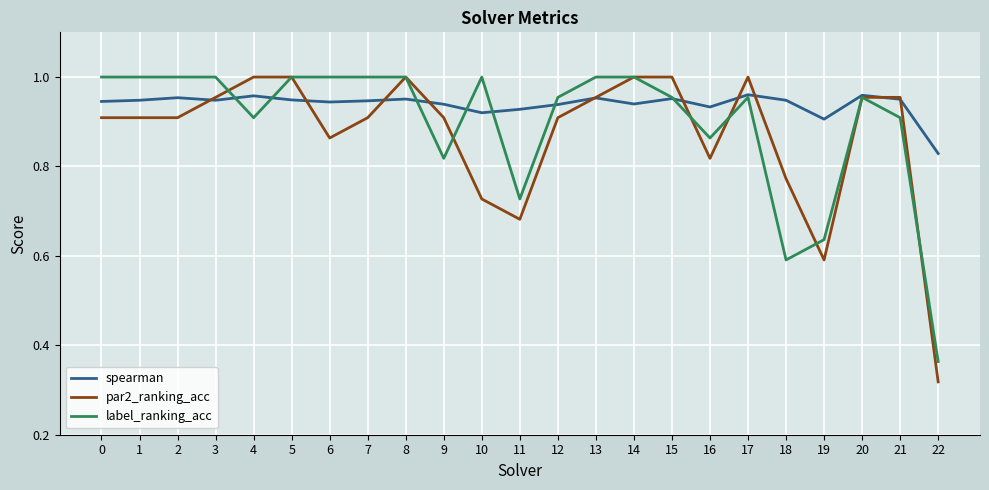

Is it true that par2_ranking_acc equals 1.5 at 15?

False